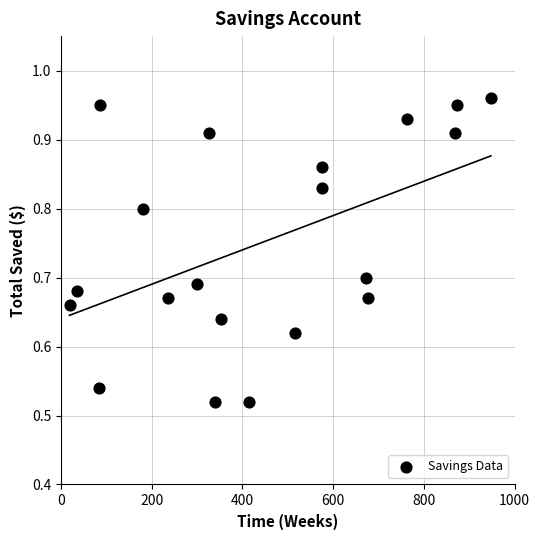

What is the range of Y values (max minus min)?

0.4